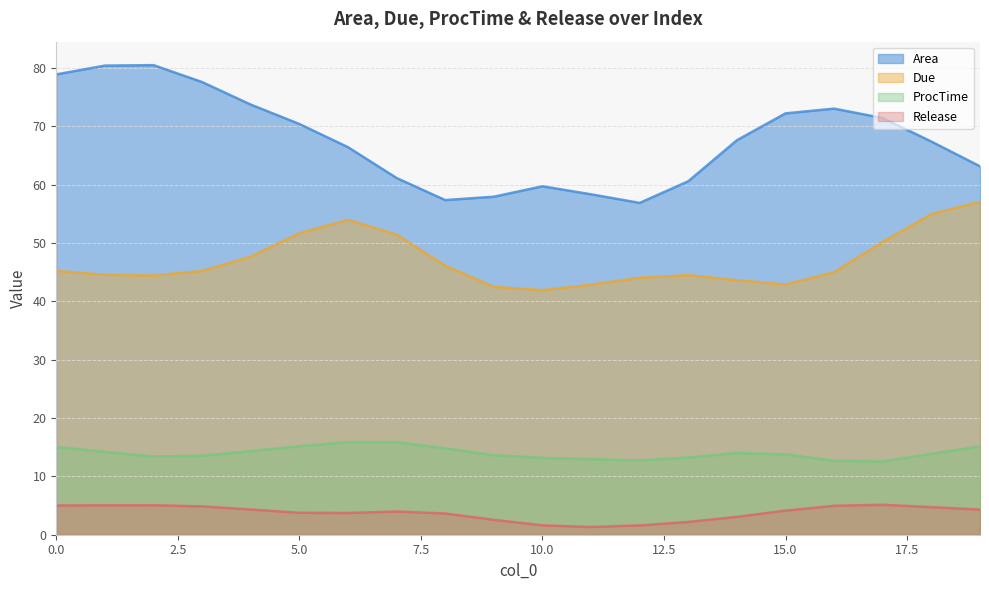

In Area, how many points are higher than both neighbors (excluding endpoints)?

3